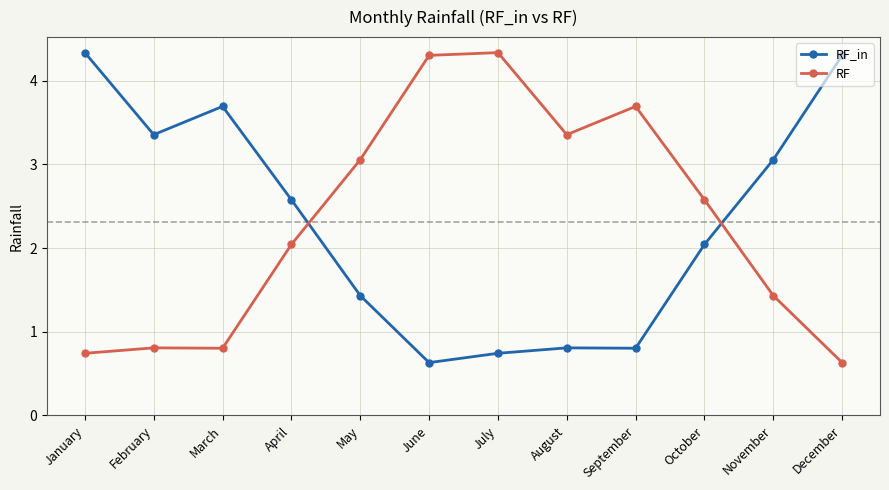

What is the difference between the highest and lowest values at October?

0.5